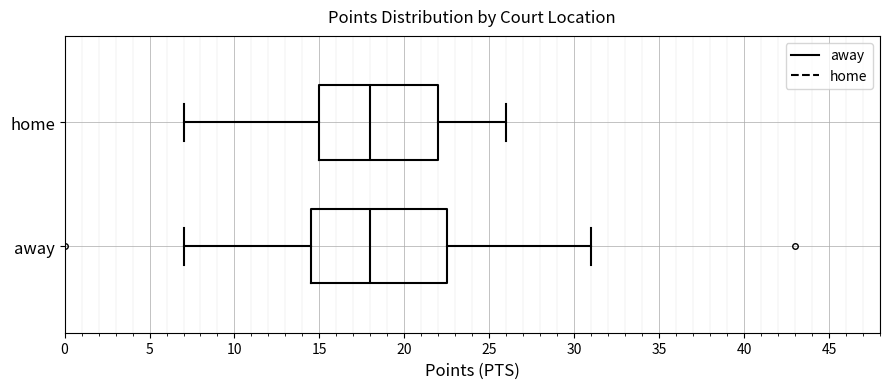

Reading bottom to top, transcribe this box plot: for each box, give where its median line is, the range the box spans, and where its two whiskers end, as read against the x-axis. The values are not printed on the chart, so give them approximately, as read against the axis.

away: median 18.0, box 14.5 to 22.5, whiskers 7.0 to 31.0
home: median 18.0, box 15.0 to 22.0, whiskers 7.0 to 26.0